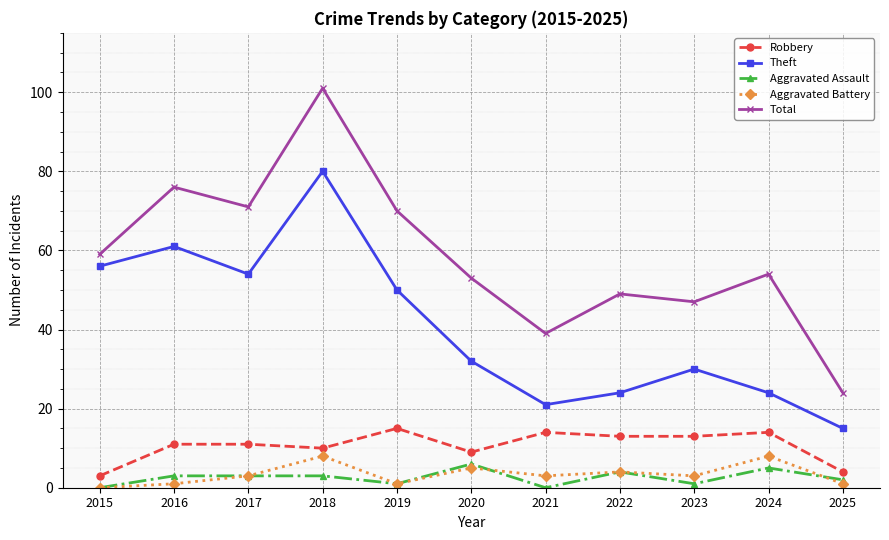

Reading left to right, what are all the values shown in this chart?

Robbery: 2015=3	2016=11	2017=11	2018=10	2019=15	2020=9	2021=14	2022=13	2023=13	2024=14	2025=4
Theft: 2015=56	2016=61	2017=54	2018=80	2019=50	2020=32	2021=21	2022=24	2023=30	2024=24	2025=15
Aggravated Assault: 2015=0	2016=3	2017=3	2018=3	2019=1	2020=6	2021=0	2022=4	2023=1	2024=5	2025=2
Aggravated Battery: 2015=0	2016=1	2017=3	2018=8	2019=1	2020=5	2021=3	2022=4	2023=3	2024=8	2025=1
Total: 2015=59	2016=76	2017=71	2018=101	2019=70	2020=53	2021=39	2022=49	2023=47	2024=54	2025=24